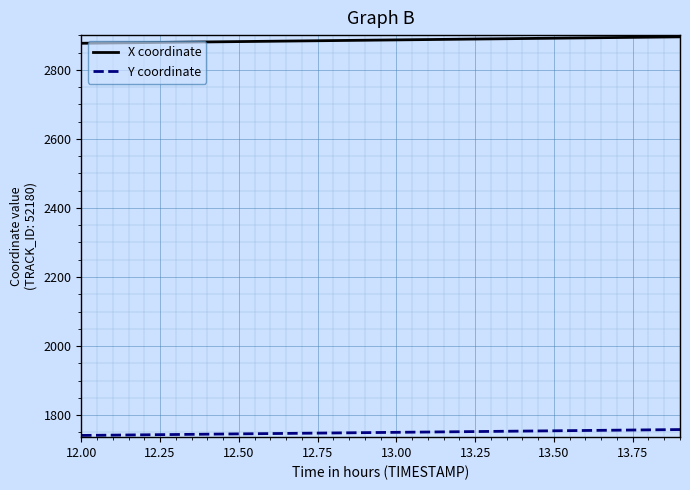

Which series has the largest total across all categories?

X coordinate